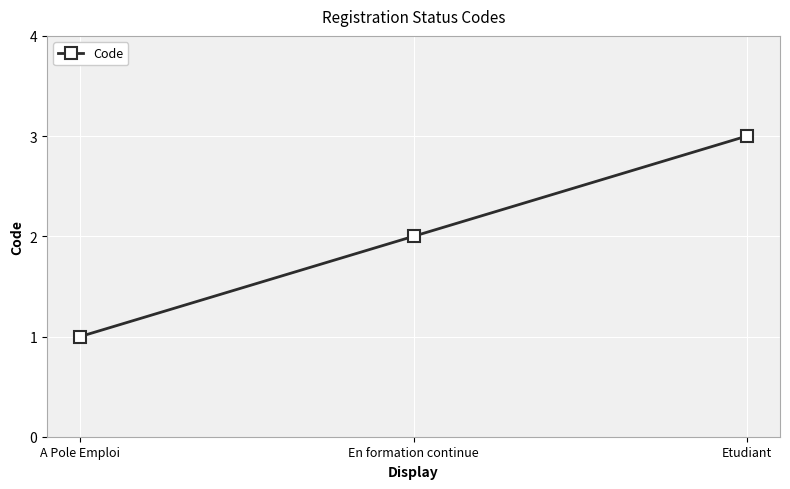

What is the greatest value displayed?

3